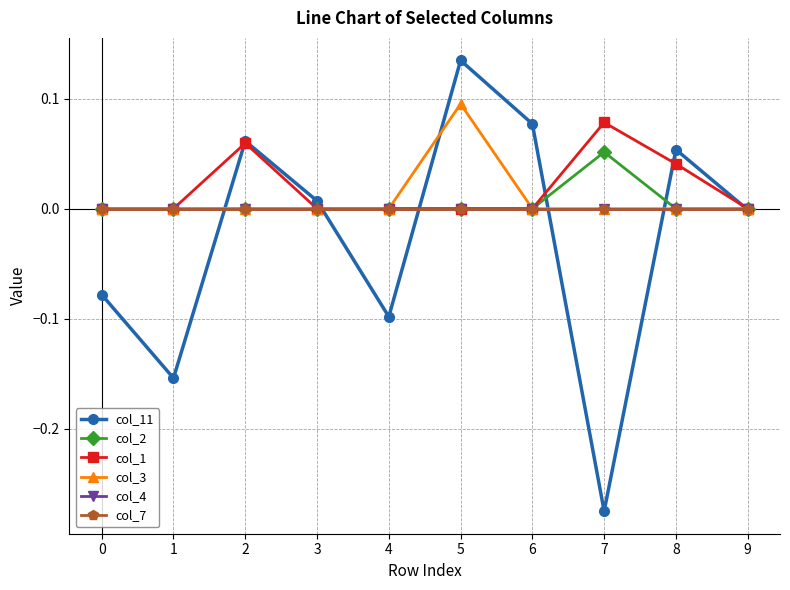

Between 2 and 5, which series saw the biggest shift?

col_3